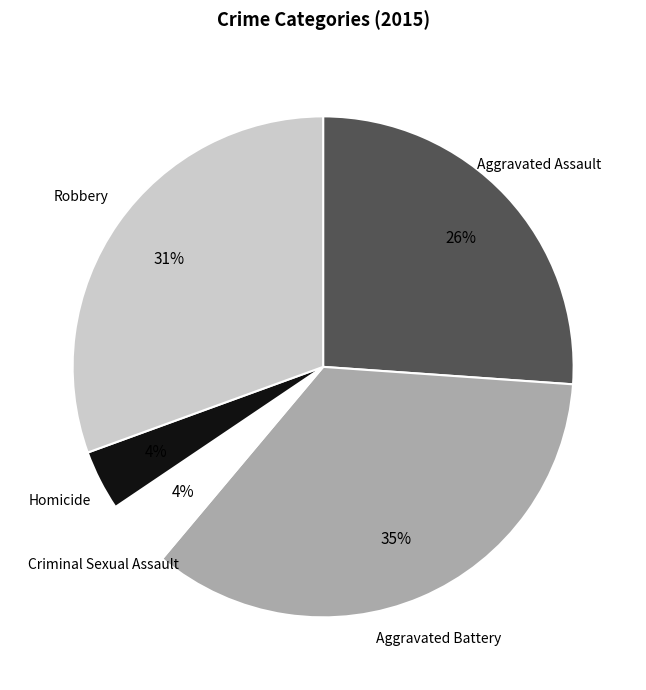

Which category has the biggest portion of the pie?

Aggravated Battery